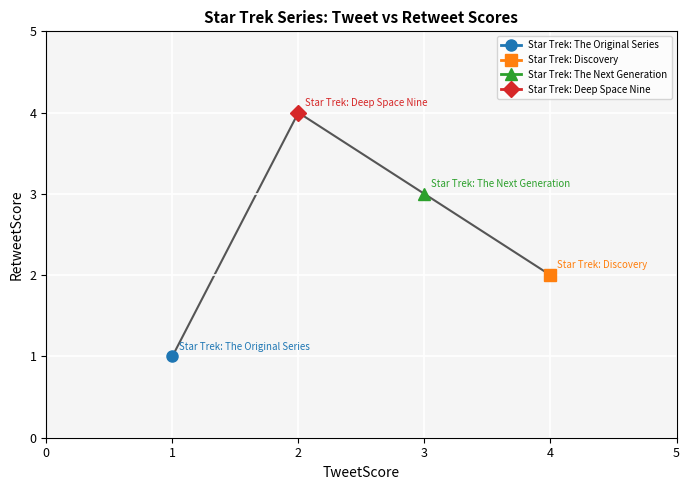

Is the value of Star Trek: The Original Series at 0 greater than the value of Star Trek: The Next Generation at 0?

No